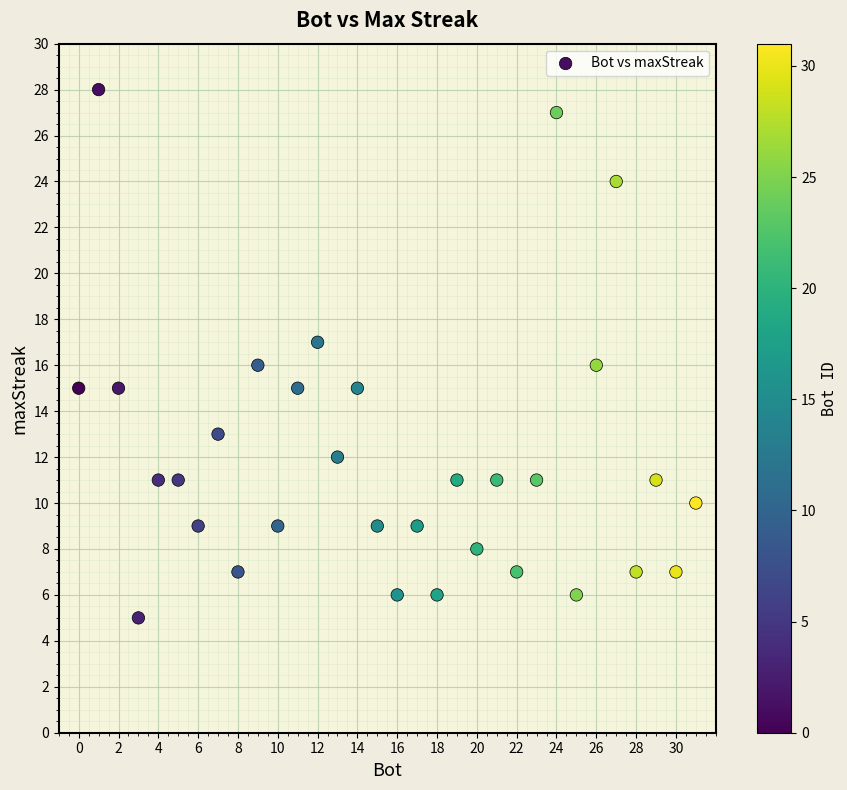

What is the range of X values (max minus min)?

31